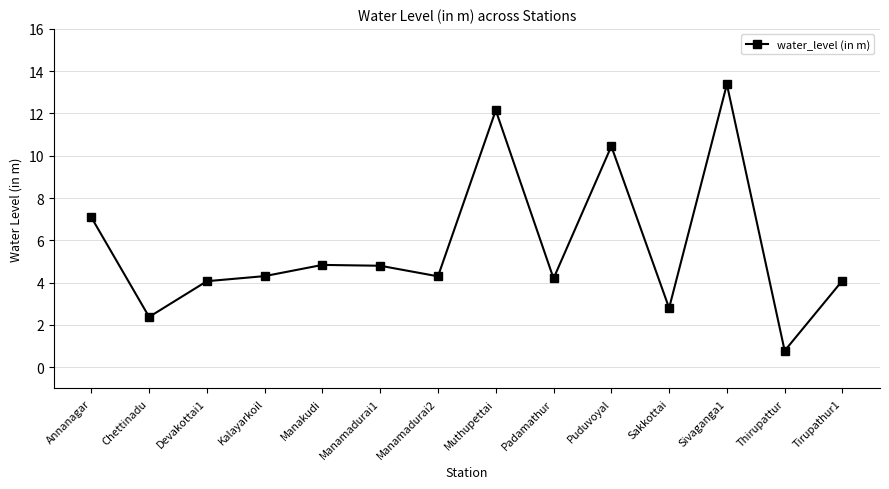

How many interior local peaks (higher than both neighbors) does the data have?

4